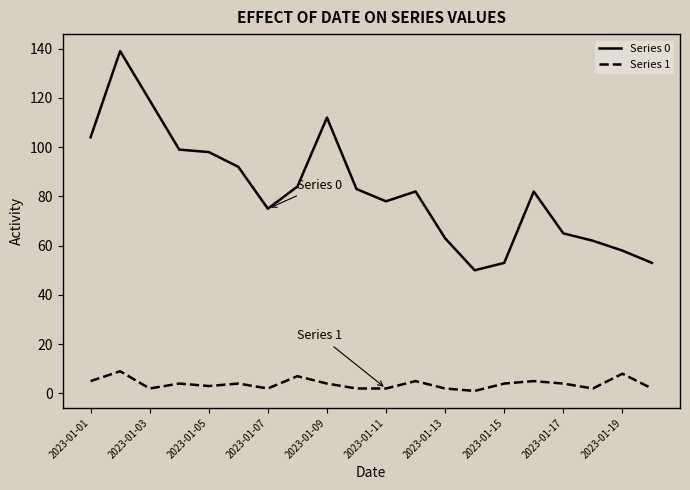

True or false: Series 0 and Series 1 intersect in this chart.

False